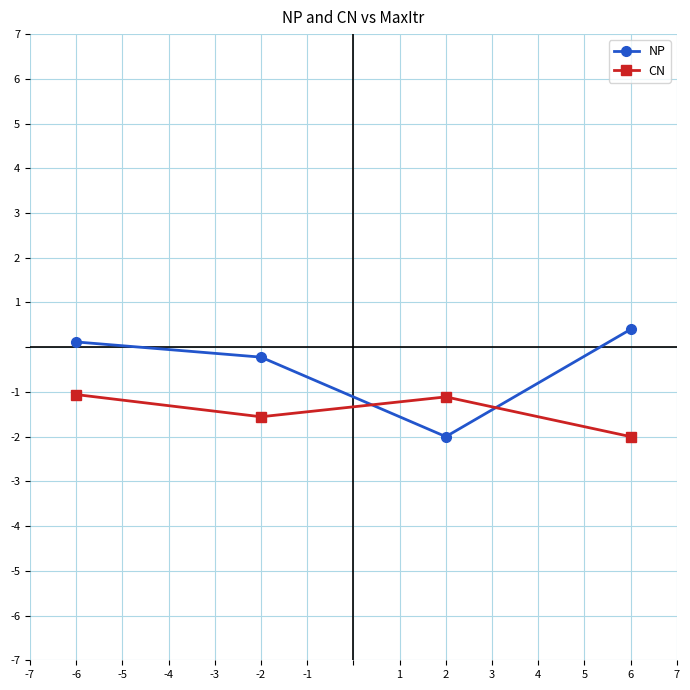

What is the difference between the maximum and second lowest values in the NP series?

0.6